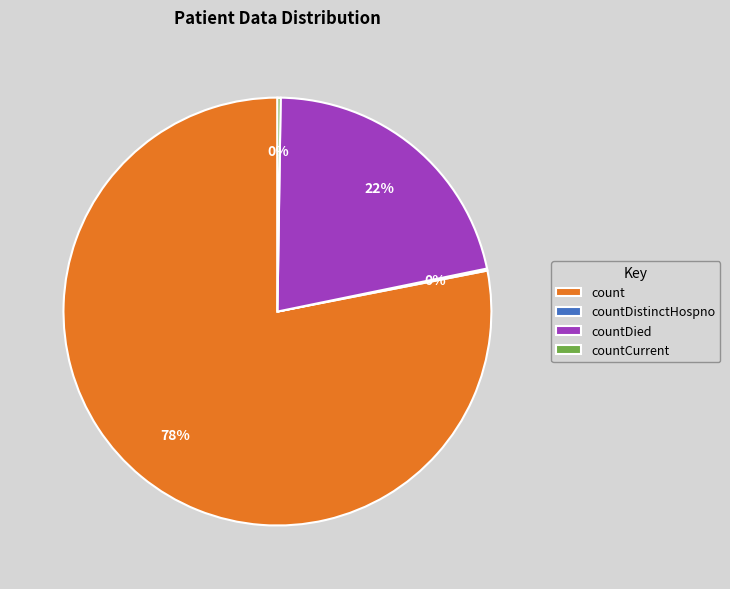

Which category has the biggest portion of the pie?

count